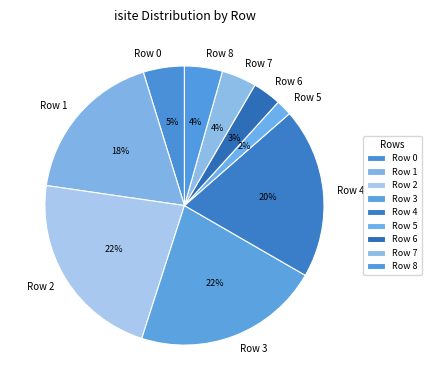

To the nearest percent, what is the difference between the Row 1 and Row 8 slice percentages?

14%